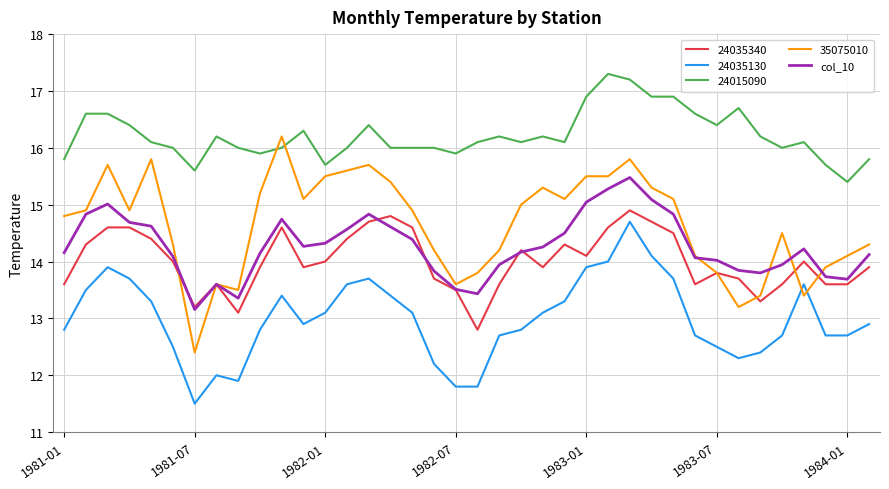

What is the smallest value displayed?

11.5